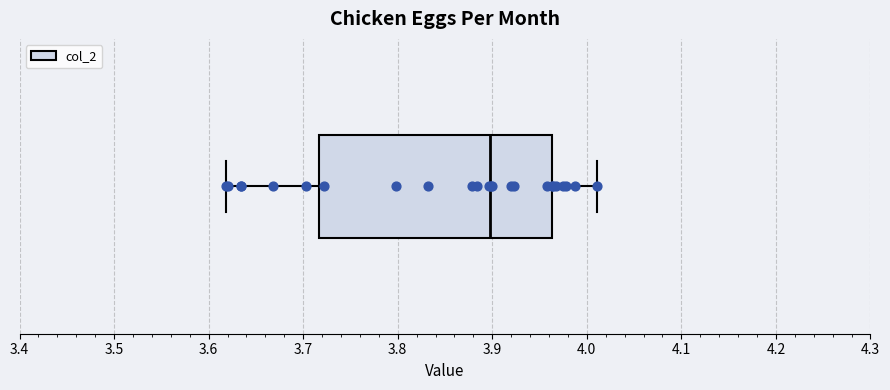

Transcribe this box plot: give where the median line is, the range the box spans, and where the two whiskers end, as read against the x-axis. The values are not printed on the chart, so give them approximately, as read against the axis.

median 3.90, box 3.72 to 3.96, whiskers 3.62 to 4.01